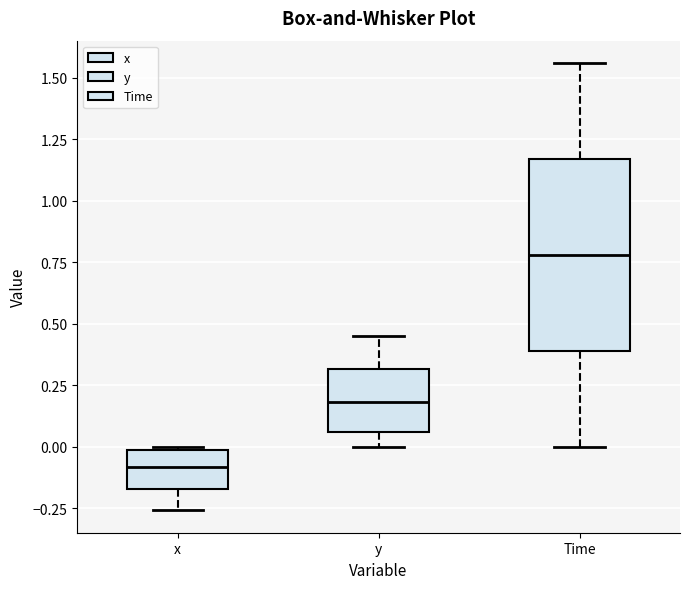

Comparing the boxes themselves (not the whiskers), which one is the tallest?

Time